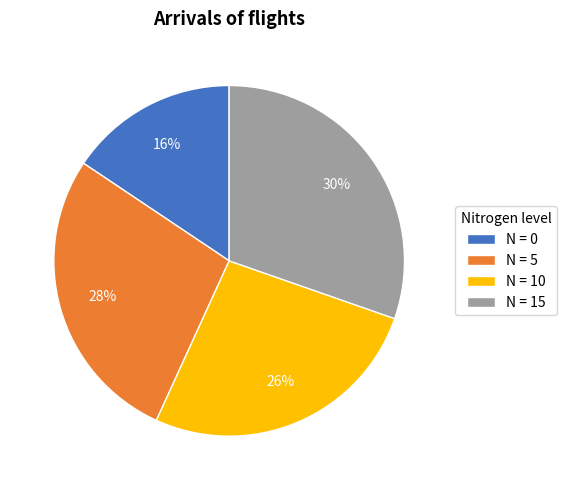

What percentage is the N = 15 slice, to the nearest percent?

30%